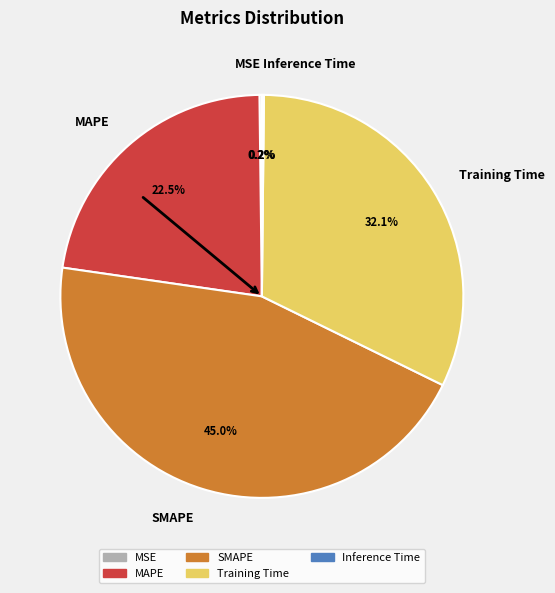

How much of the chart is everything except SMAPE?

55.0%